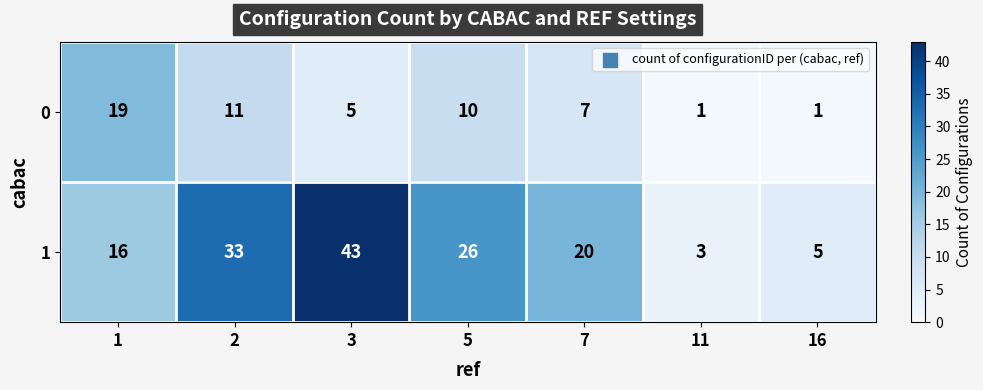

Rank the series at 11 from lowest to highest value.

0, 1